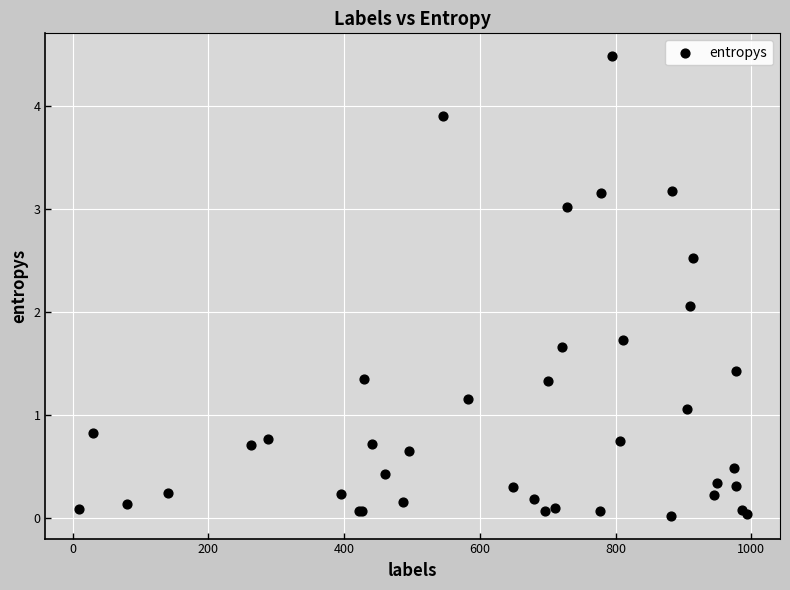

What Y value in the scatter plot is closest to 2?

2.1